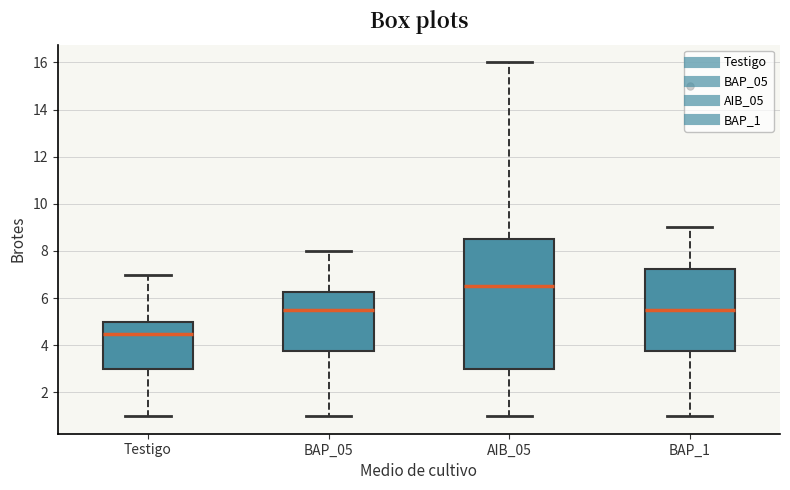

Reading left to right, transcribe this box plot: for each box, give where its median line is, the range the box spans, and where its two whiskers end, as read against the y-axis. The values are not printed on the chart, so give them approximately, as read against the axis.

Testigo: median 4.6, box 3.0 to 5.0, whiskers 1.0 to 7.0
BAP_05: median 5.6, box 3.8 to 6.2, whiskers 1.0 to 8.0
AIB_05: median 6.6, box 3.0 to 8.6, whiskers 1.0 to 16.0
BAP_1: median 5.6, box 3.8 to 7.2, whiskers 1.0 to 9.0